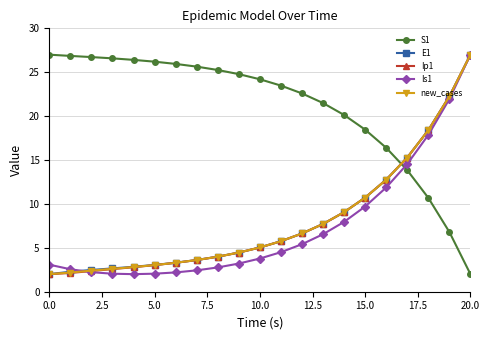

What is the smallest value displayed?

2.0